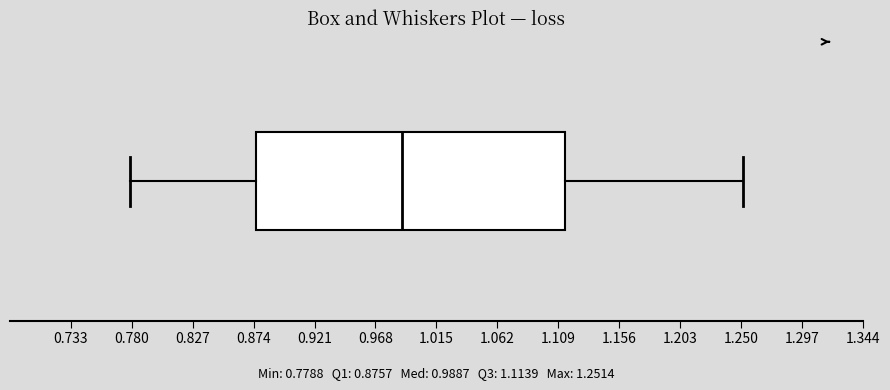

Transcribe this box plot: give where the median line is, the range the box spans, and where the two whiskers end, as read against the x-axis. The values are not printed on the chart, so give them approximately, as read against the axis.

median 0.990, box 0.875 to 1.115, whiskers 0.780 to 1.250